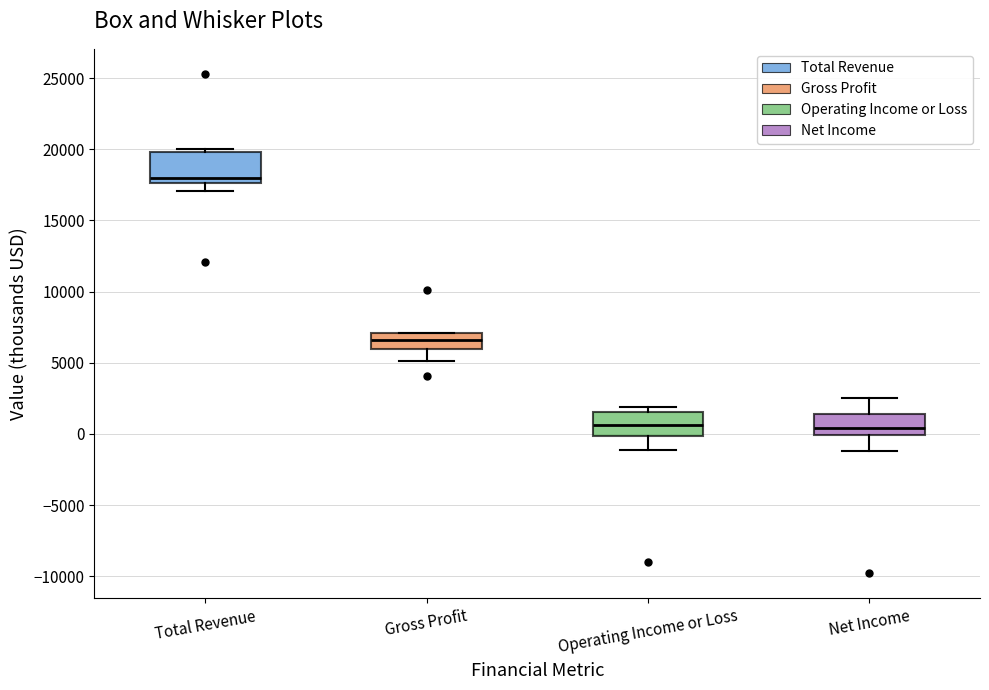

Reading left to right, read every box against the y-axis: the position of its median line, the range the box covers, and the ends of its whiskers. The values are not printed on the chart, so give them approximately, as read against the axis.

Total Revenue: median 18000, box 17500 to 20000, whiskers 17000 to 20000 (just above the box's upper edge)
Gross Profit: median 6500, box 6000 to 7000, whiskers 5000 to 7000
Operating Income or Loss: median 500, box 0 to 1500, whiskers -1000 to 2000
Net Income: median 500, box 0 to 1500, whiskers -1000 to 2500